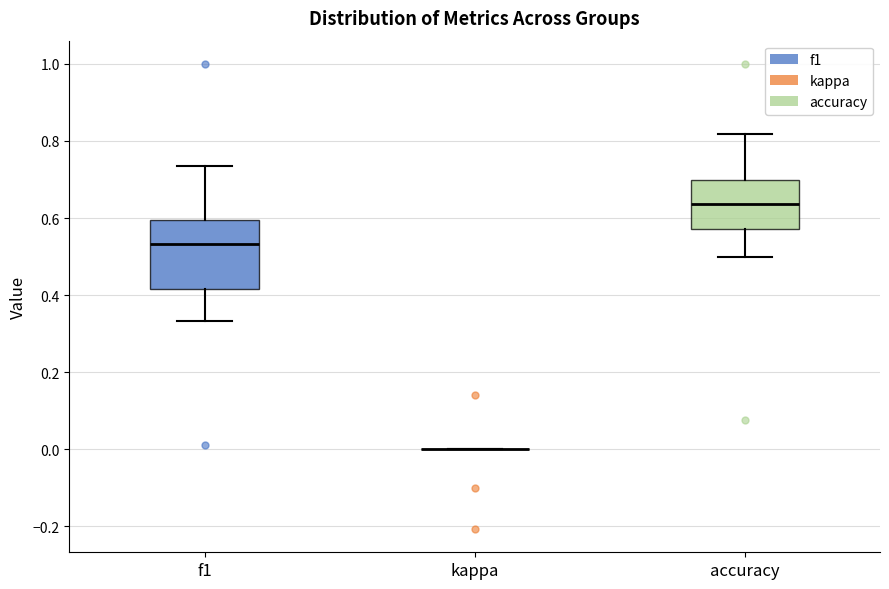

Which box is the tallest, from its lower edge to its upper edge?

f1